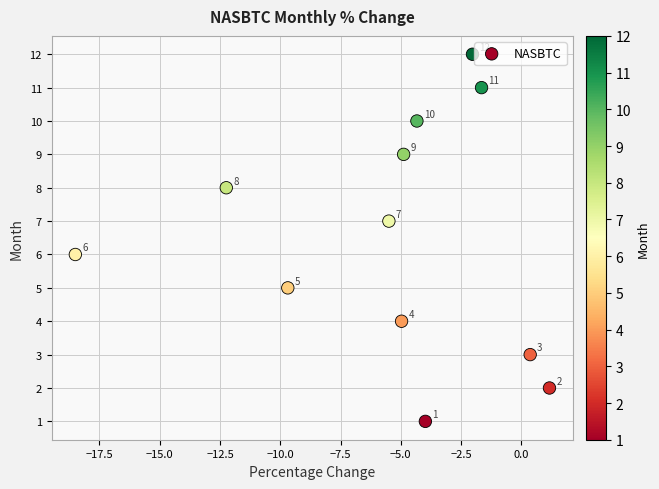

What Y value in the scatter plot is closest to 6?

6